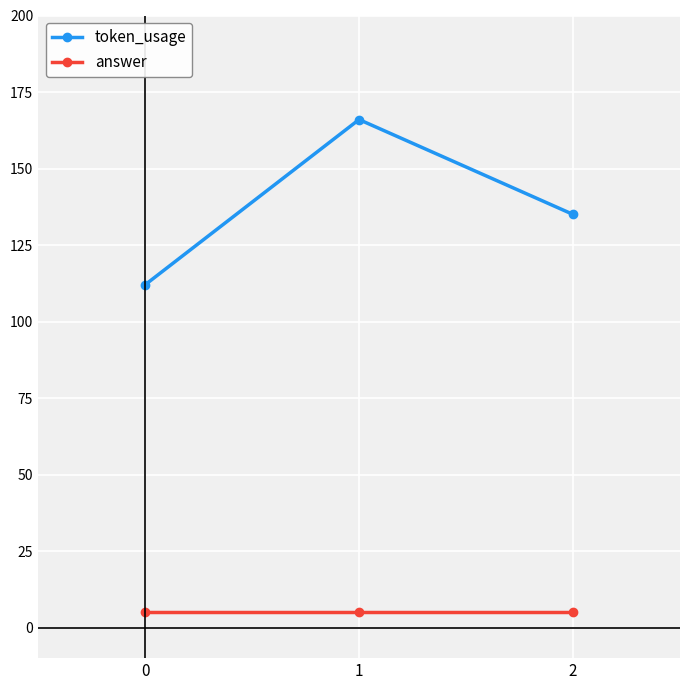

Read the answer value at 0.

5